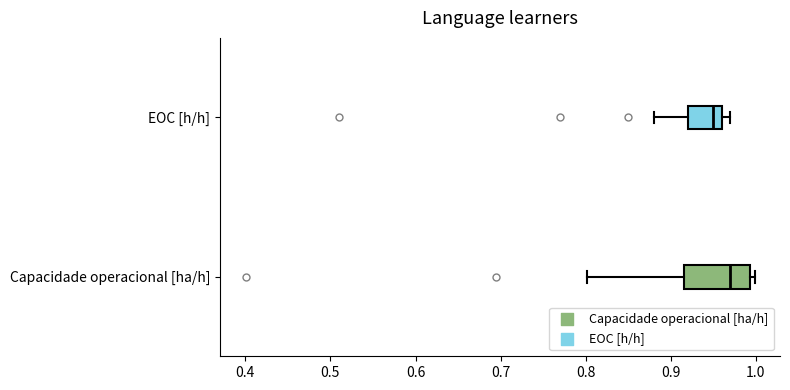

Which box is the widest, from its left edge to its right edge?

Capacidade operacional [ha/h]